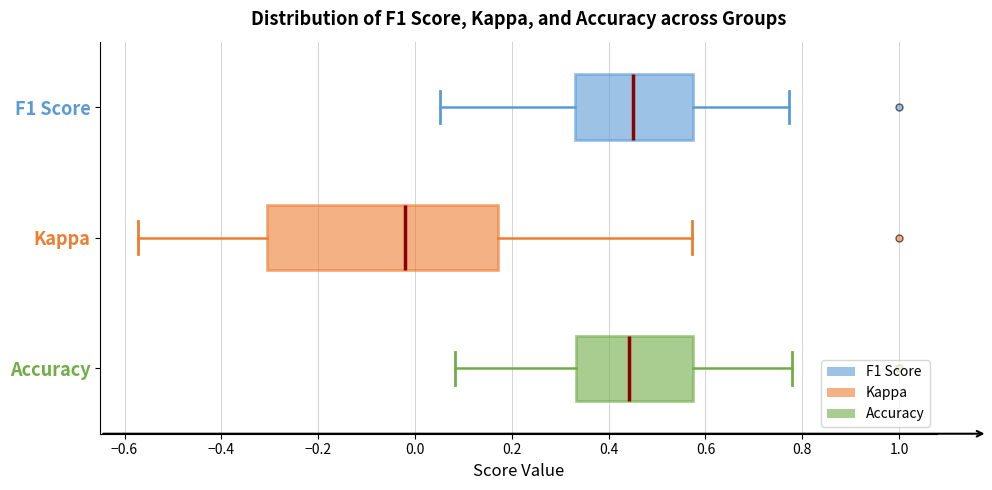

Reading bottom to top, transcribe this box plot: for each box, give where its median line is, the range the box spans, and where its two whiskers end, as read against the x-axis. The values are not printed on the chart, so give them approximately, as read against the axis.

Accuracy: median 0.44, box 0.34 to 0.58, whiskers 0.08 to 0.78
Kappa: median -0.02, box -0.30 to 0.18, whiskers -0.58 to 0.58
F1 Score: median 0.46, box 0.34 to 0.58, whiskers 0.06 to 0.78